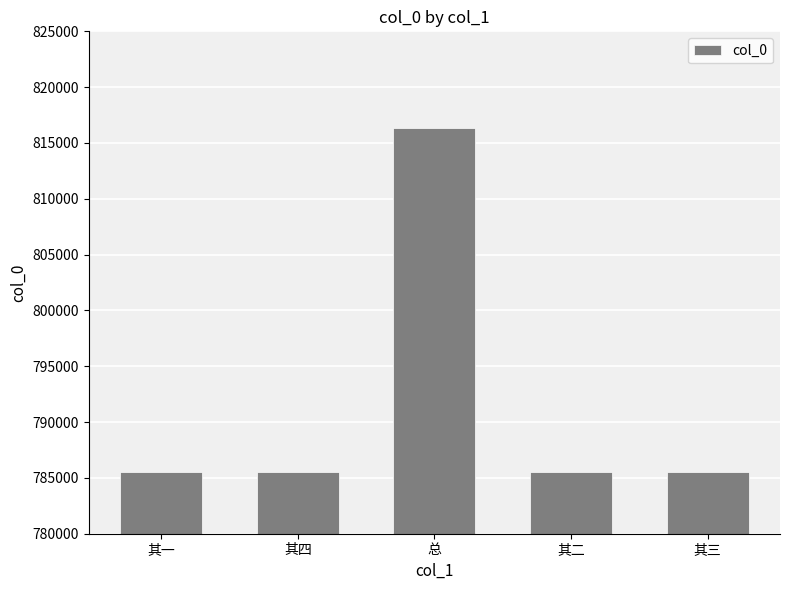

Are the bars horizontal?

No